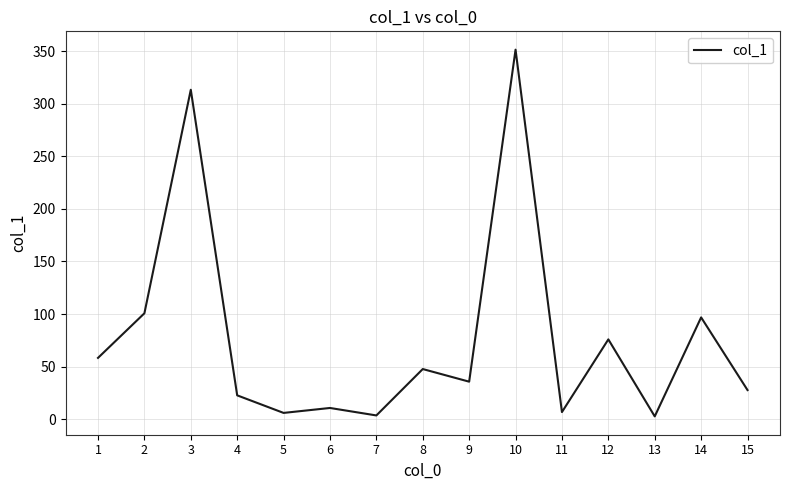

What is the difference between the values at 11 and 8?

40.9